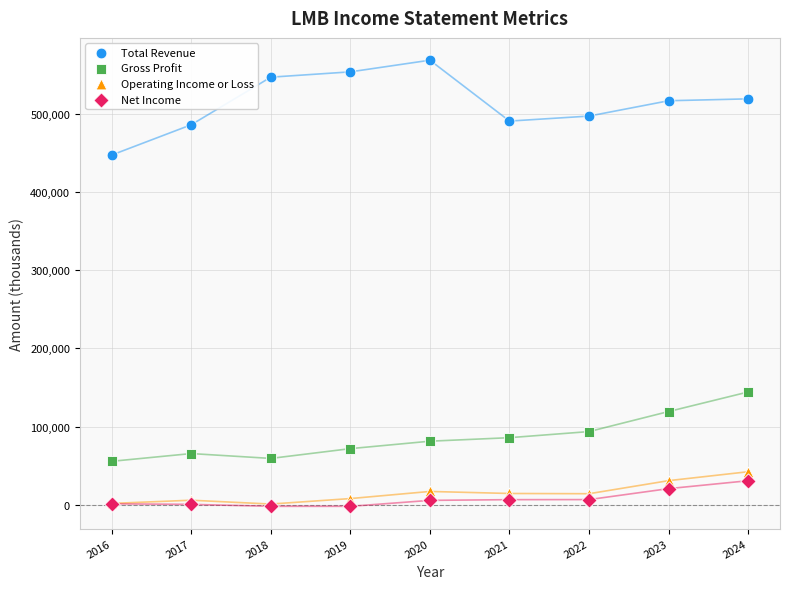

Which series reaches the maximum Y coordinate?

Total Revenue